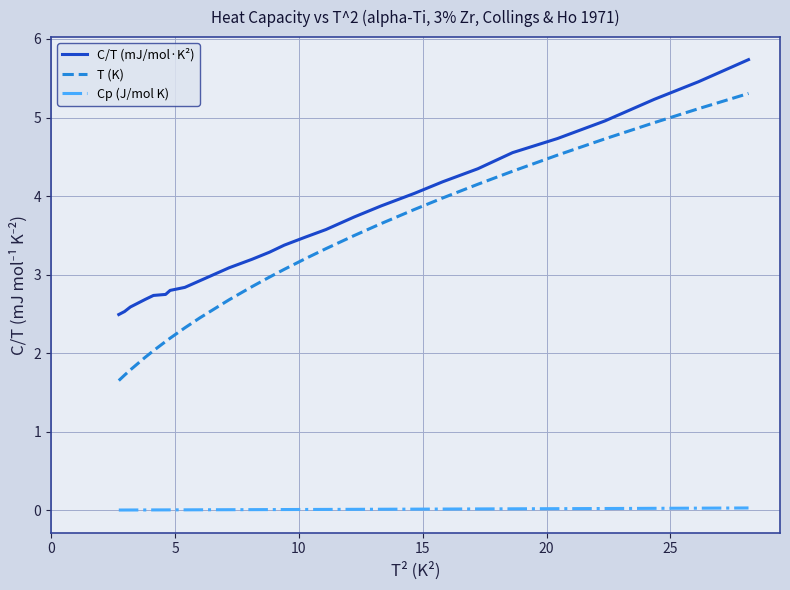

Which series has the largest total across all categories?

C/T (mJ/mol·K²)